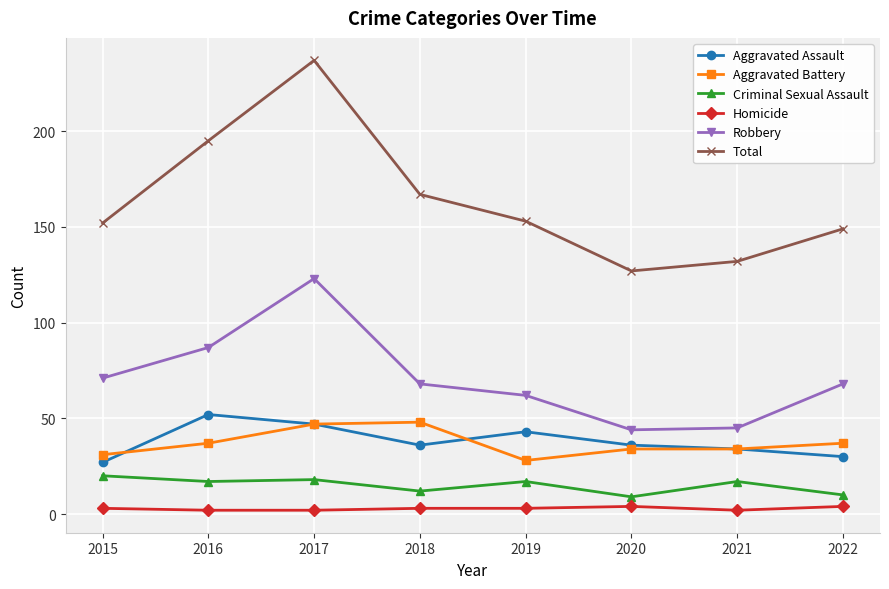

The value of Robbery at 2020 is 21. True or false?

False